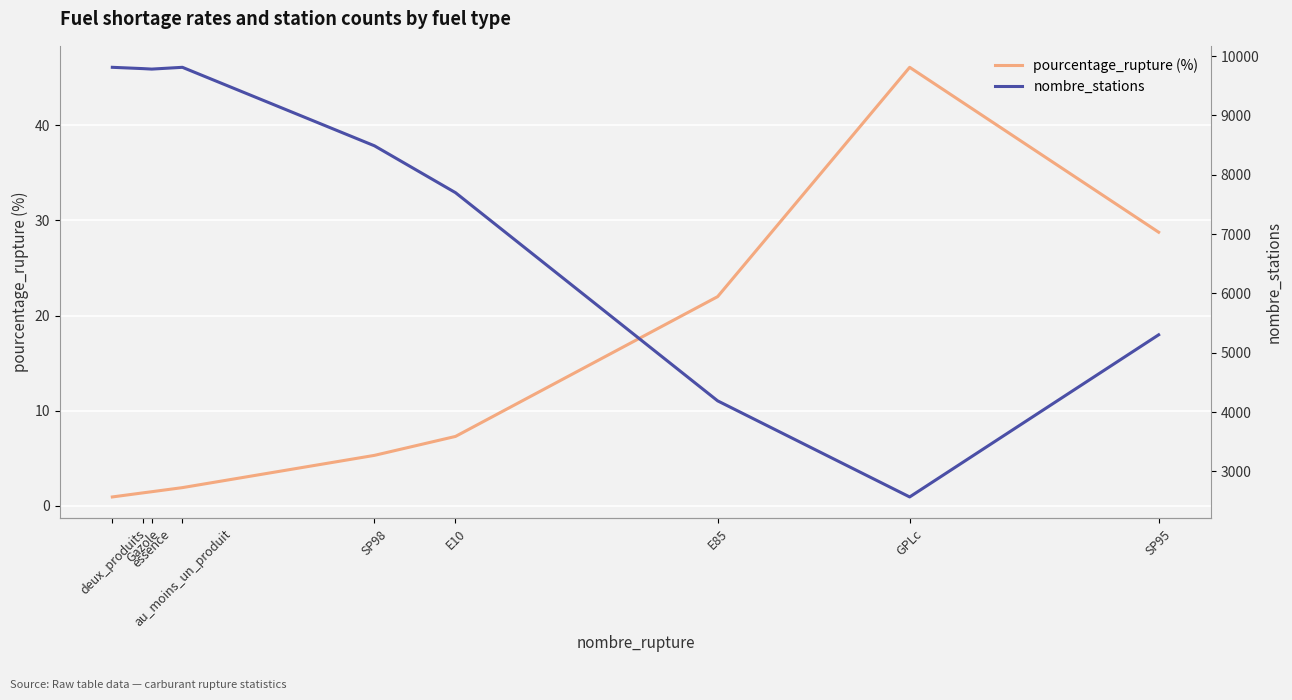

At which category does nombre_stations reach its first local valley?

essence